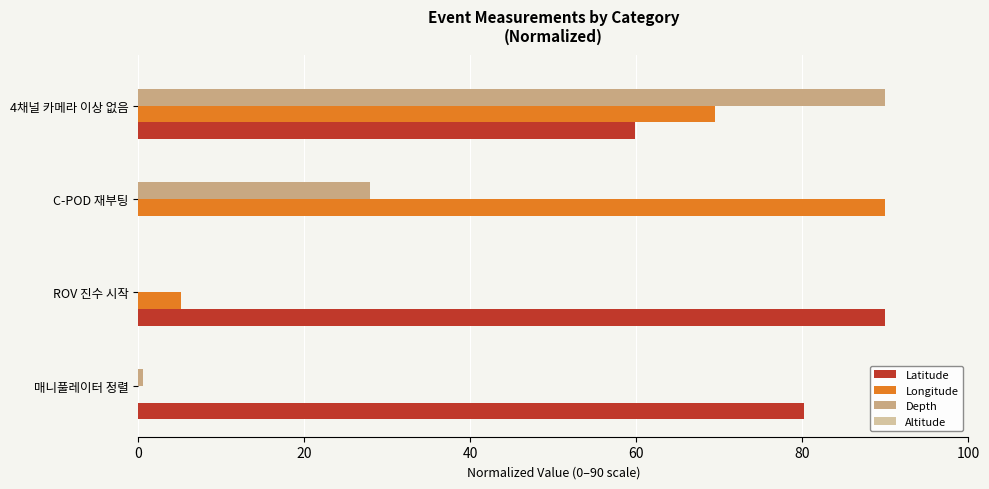

At which category is the sum across all series the highest?

4채널 카메라 이상 없음